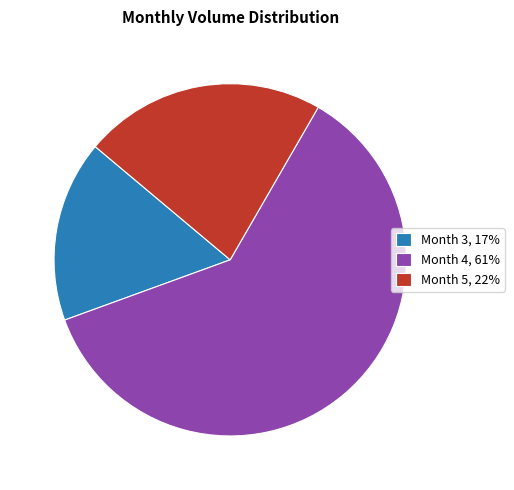

Is there a majority slice in this chart?

Yes